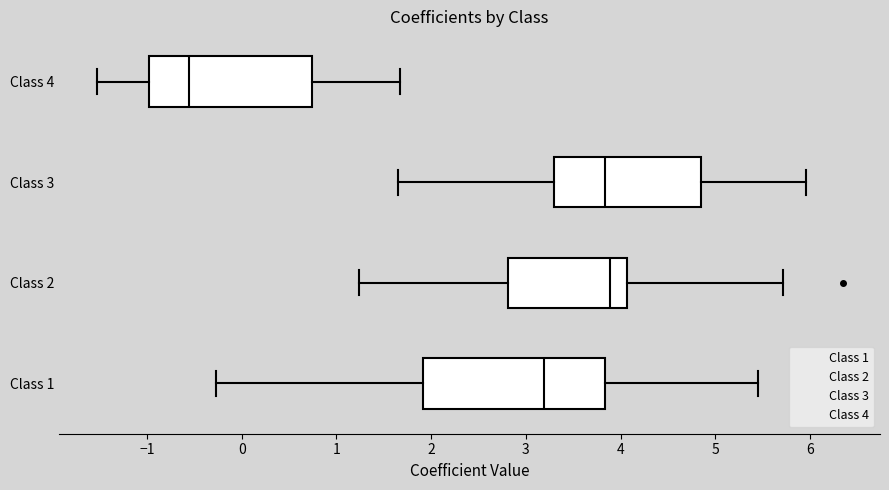

Where does the median line of the box for Class 2 sit on the x-axis? The values are not printed on the chart, so give them approximately, as read against the axis.

3.9